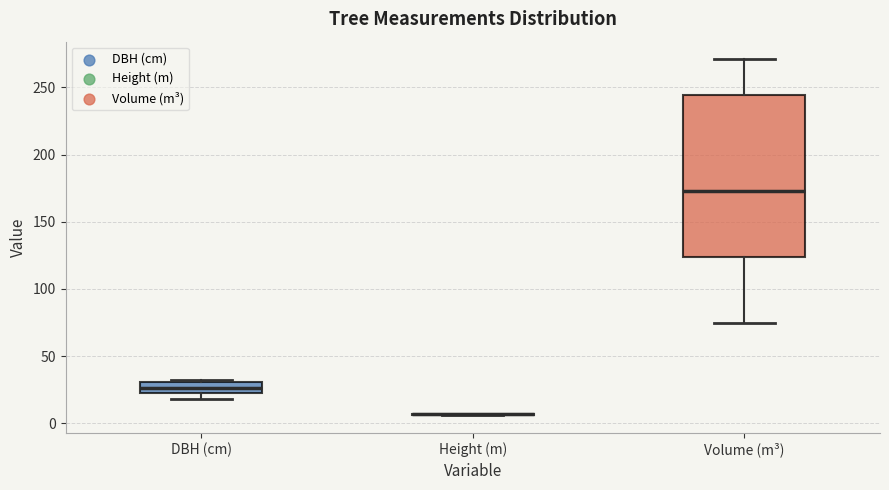

Where is the lower edge of the box for Volume (m³) on the y-axis? The values are not printed on the chart, so give them approximately, as read against the axis.

125